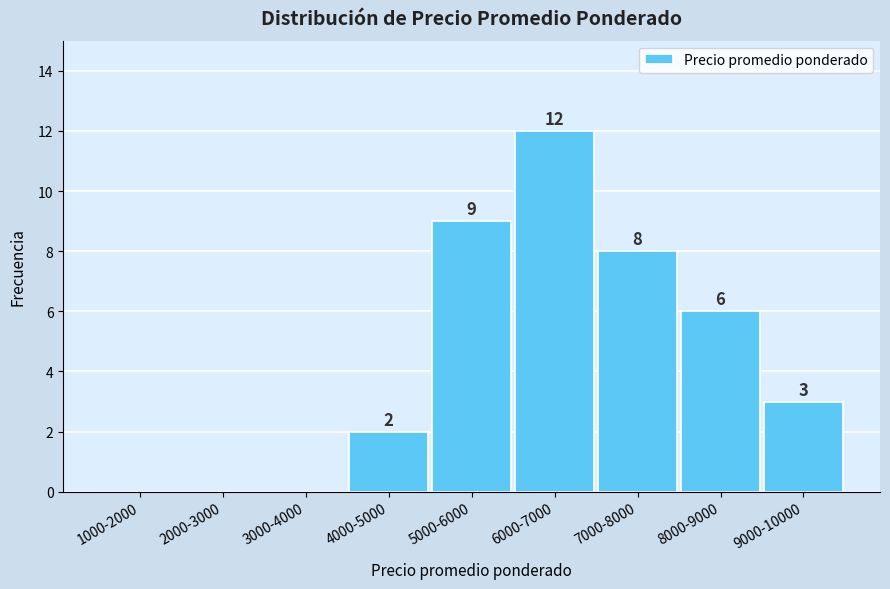

Reading left to right, transcribe all the data shown in this chart.

1000-2000=0	2000-3000=0	3000-4000=0	4000-5000=2	5000-6000=9	6000-7000=12	7000-8000=8	8000-9000=6	9000-10000=3